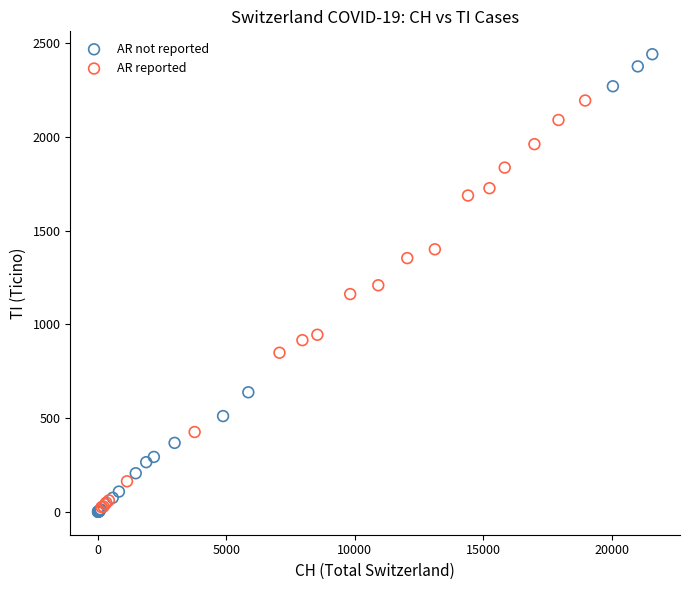

What are all the series names shown in the legend?

AR not reported, AR reported